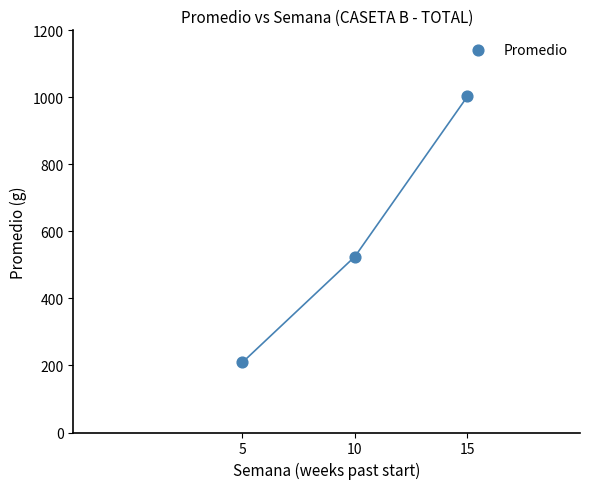

What Y value in the scatter plot is closest to 605?

524.9